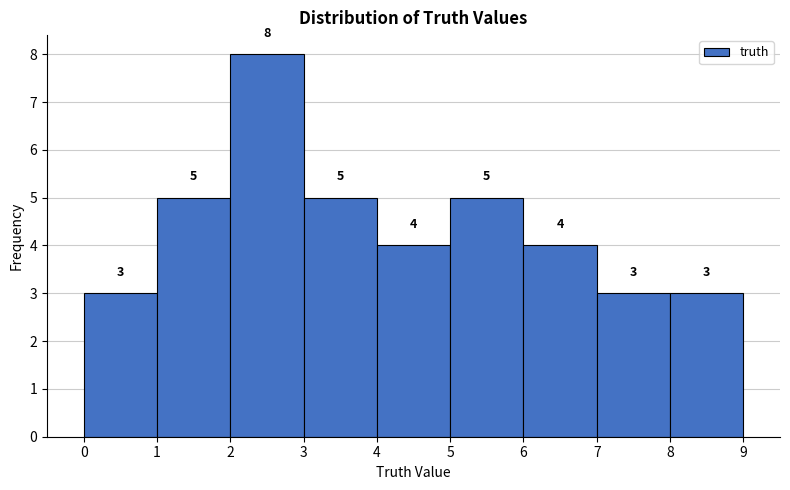

Reading left to right, list every bar in this chart as the range it spans on the x-axis followed by its height.

0 to 1: 3
1 to 2: 5
2 to 3: 8
3 to 4: 5
4 to 5: 4
5 to 6: 5
6 to 7: 4
7 to 8: 3
8 to 9: 3